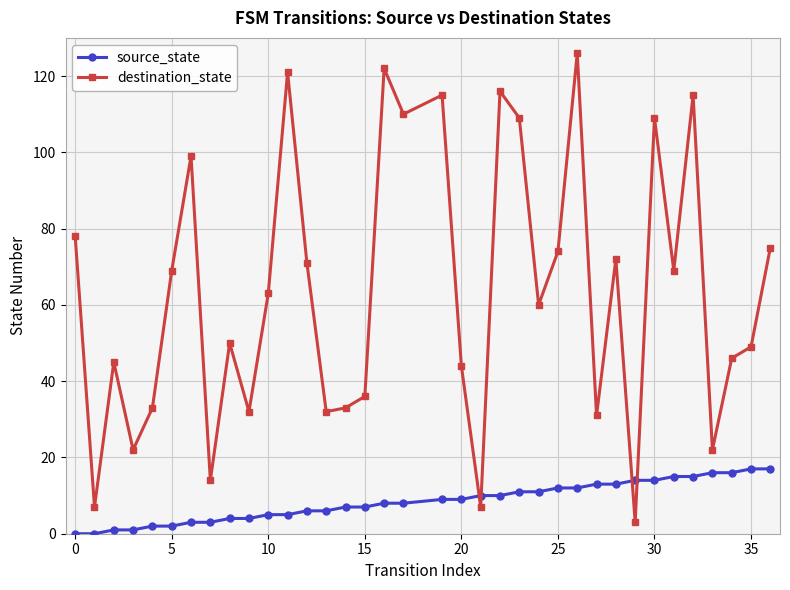

Which series has the widest spread of values?

destination_state